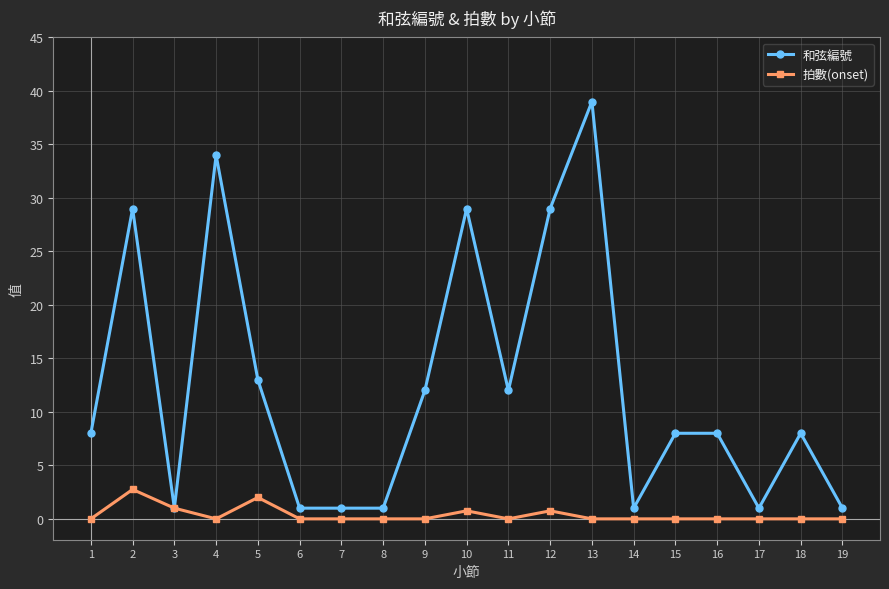

How many 和弦編號 values are between 1 and 29?

17